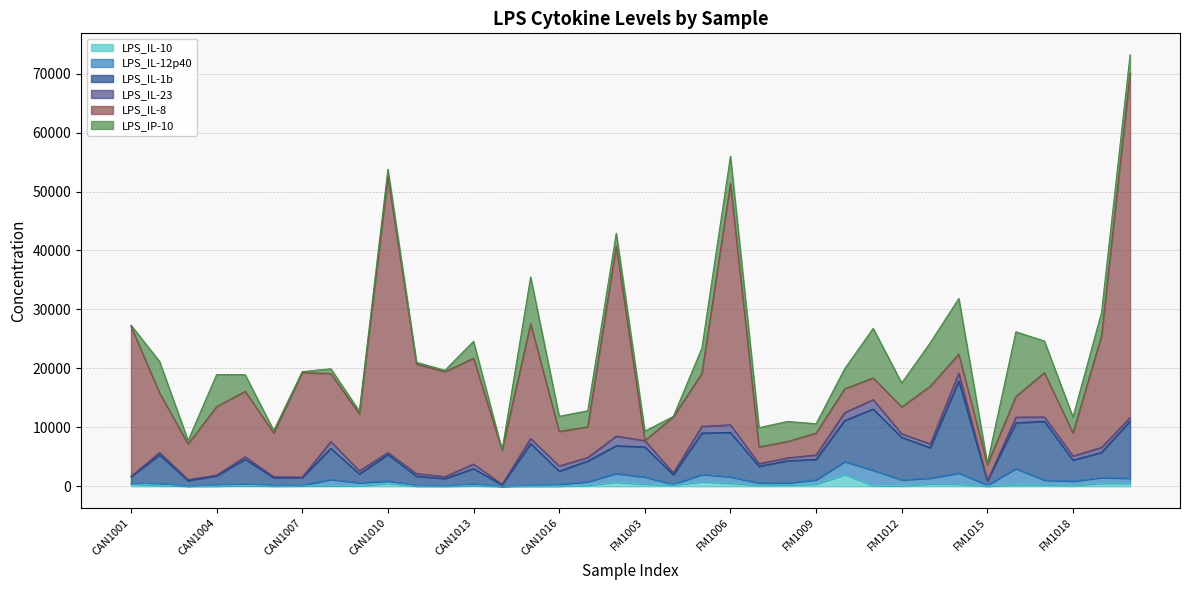

Does the chart have visible grid lines?

Yes